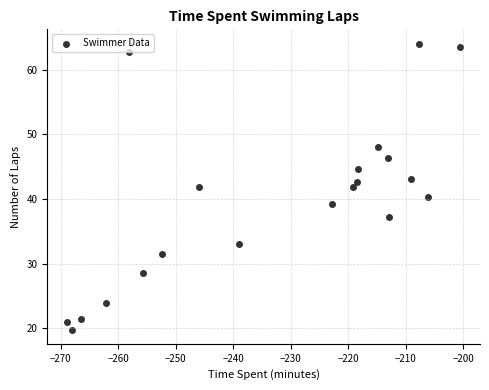

What is the range of X values (max minus min)?

68.5